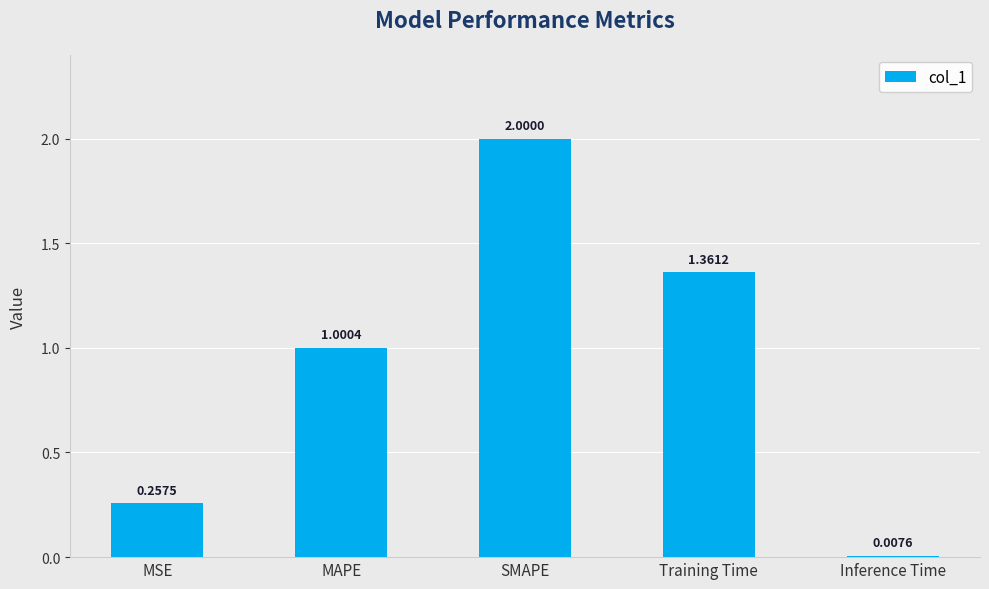

List the labels in order of value, largest first.

SMAPE, Training Time, MAPE, MSE, Inference Time